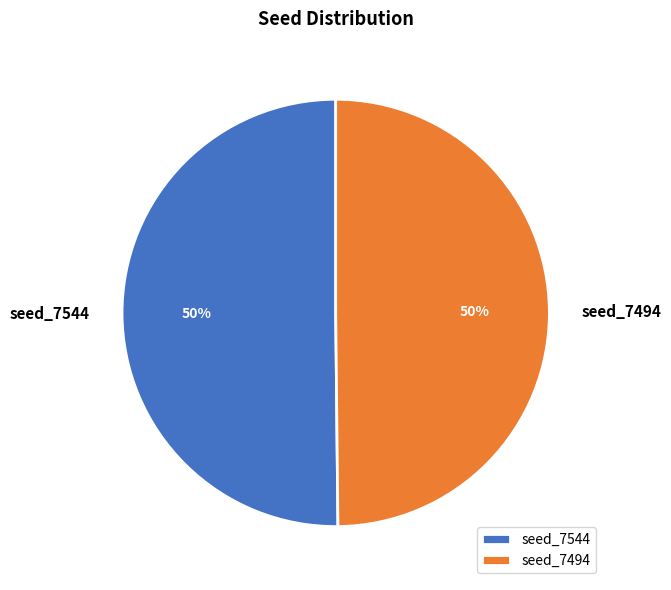

Do seed_7544 and seed_7494 together represent more than half of the pie?

Yes